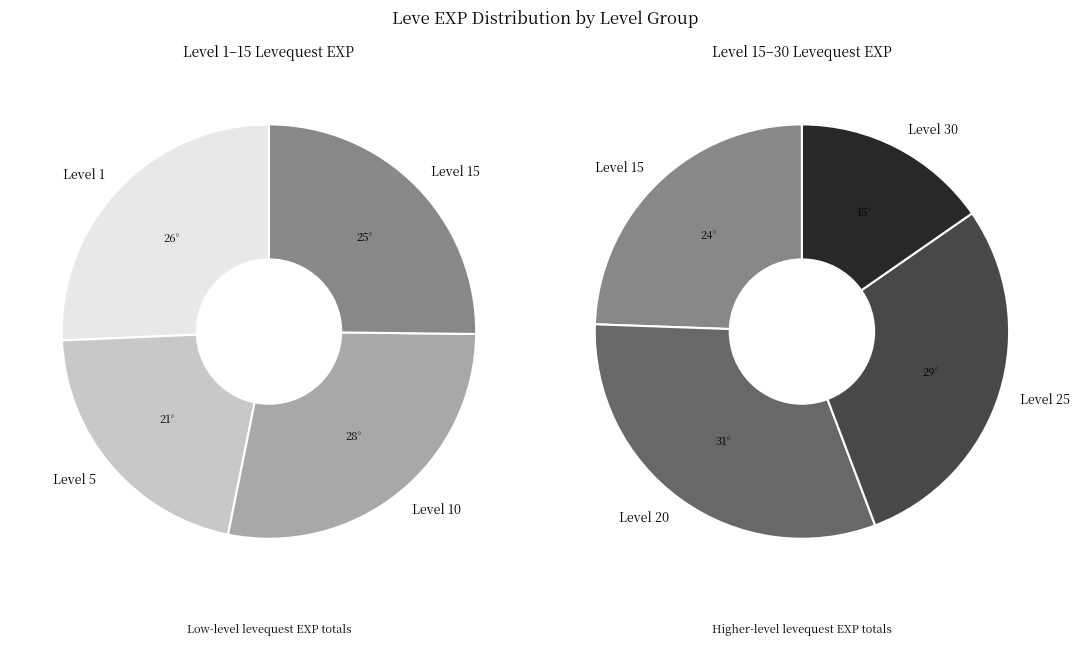

Does 1 account for over 50% of the chart?

No